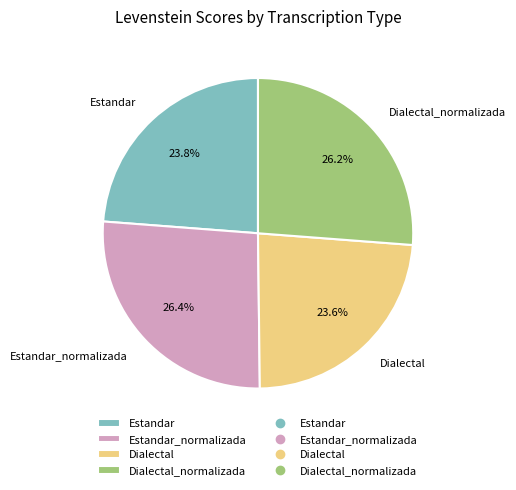

What percentage is the Estandar_normalizada slice, to the nearest percent?

26%